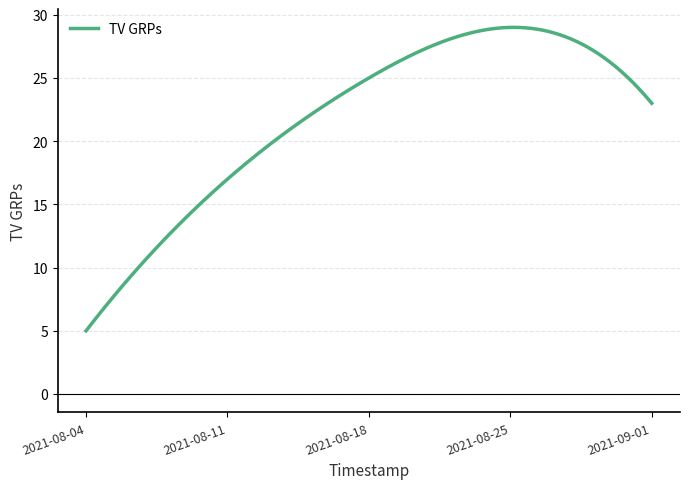

What is the maximum value shown in the chart?

29.0